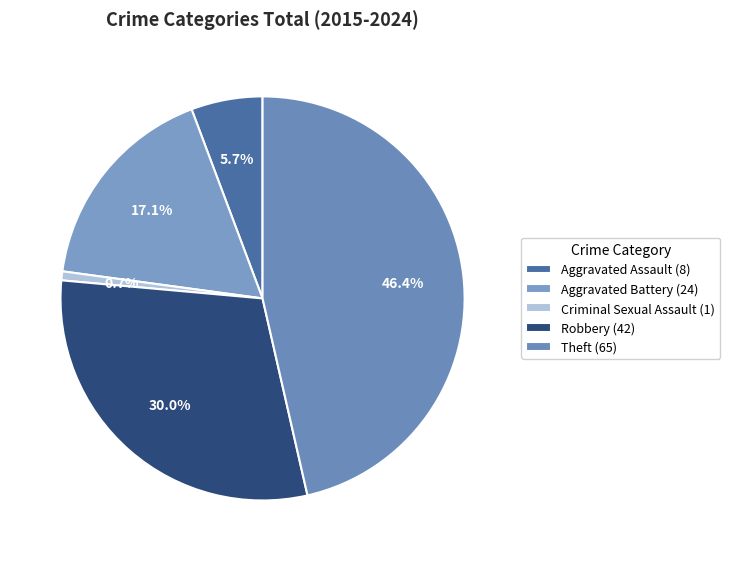

Count the number of slices in the pie.

5